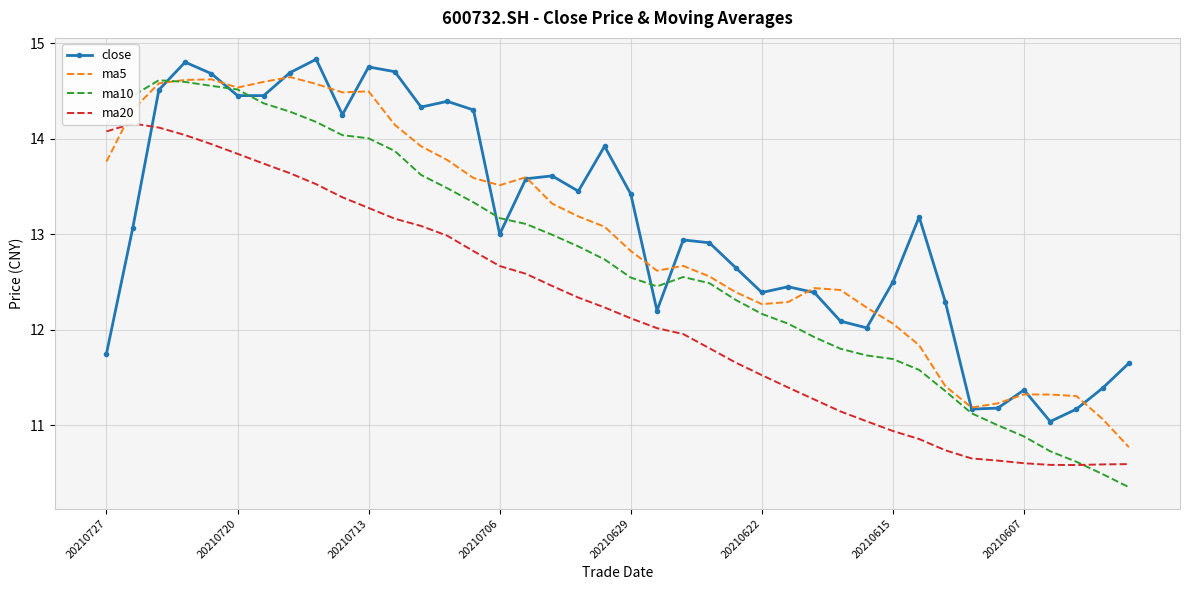

What is the sum of the ma5 values at 11 and 29?

26.4